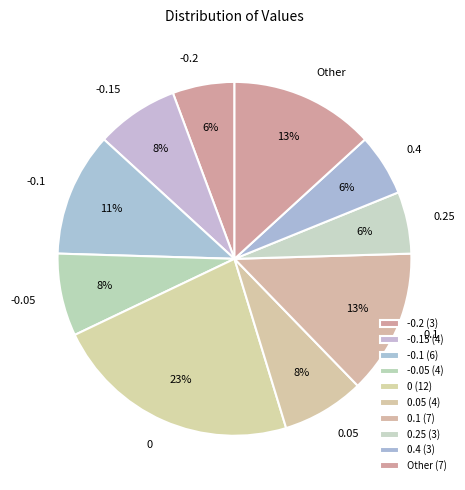

Does 0.1 account for over 50% of the chart?

No